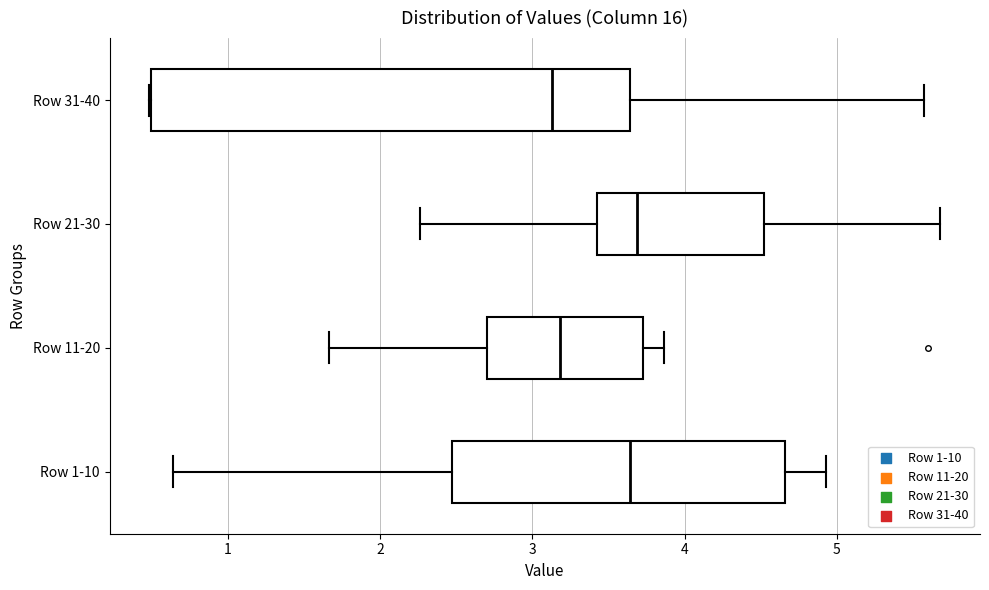

Where does the median line of the box for Row 31-40 sit on the x-axis? The values are not printed on the chart, so give them approximately, as read against the axis.

3.1